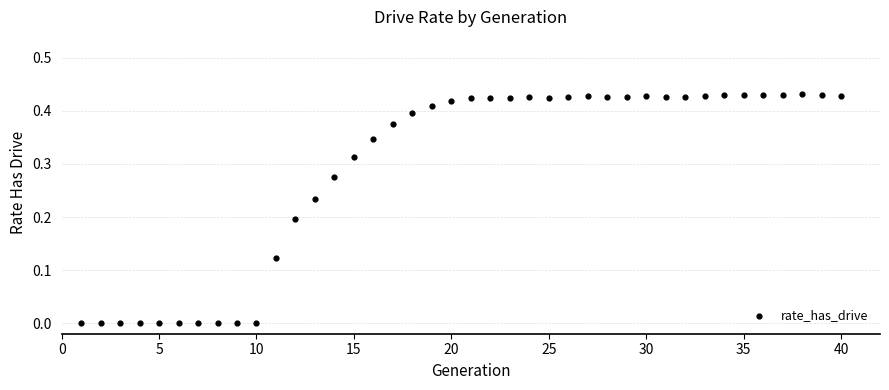

What is the range of X values (max minus min)?

39.0